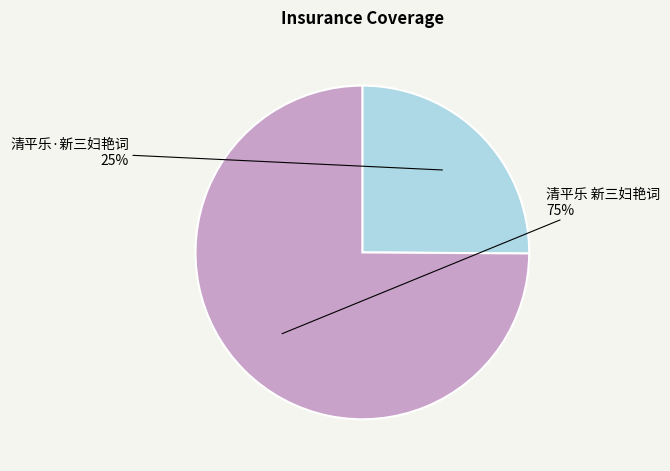

How many slices are in this pie chart?

2